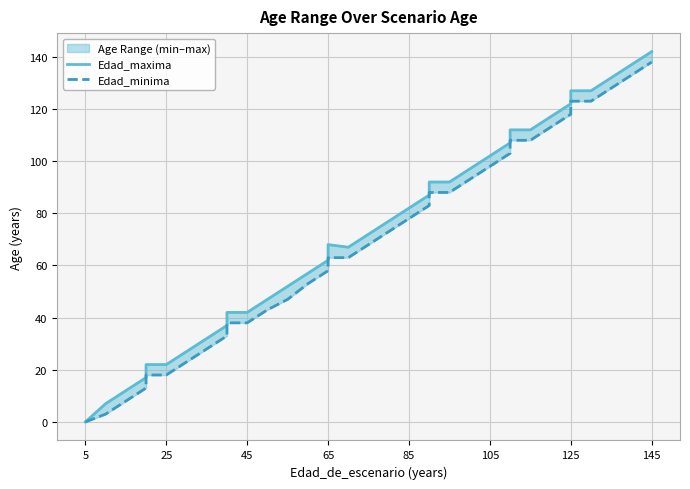

How many data points in Edad_minima are above 68?

17